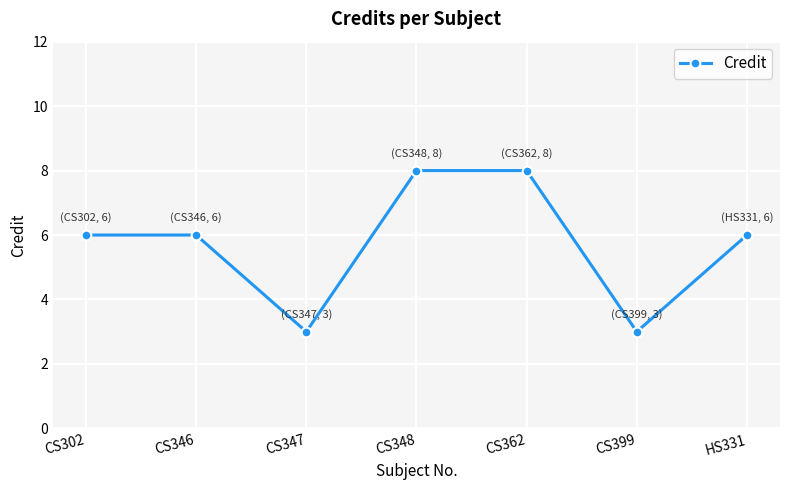

What is the label of the 5th point from the left?

CS362